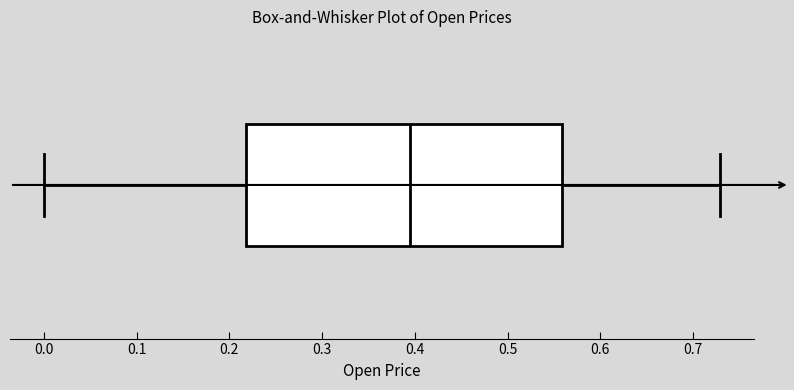

Read this box plot against the x-axis: the position of the median line, the range covered by the box, and the ends of both whiskers. The values are not printed on the chart, so give them approximately, as read against the axis.

median 0.40, box 0.22 to 0.56, whiskers 0.00 to 0.73